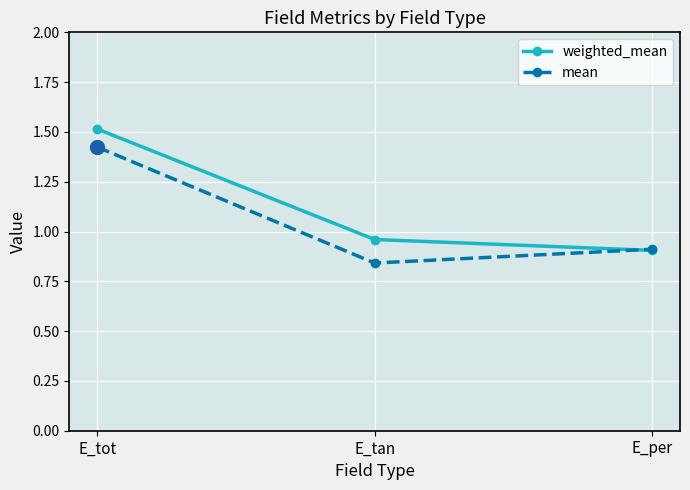

At which label does mean reach its peak?

E_tot